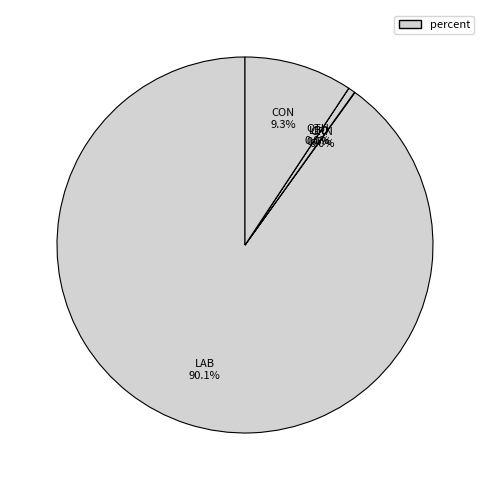

What is the smallest slice in the pie chart?

BRX